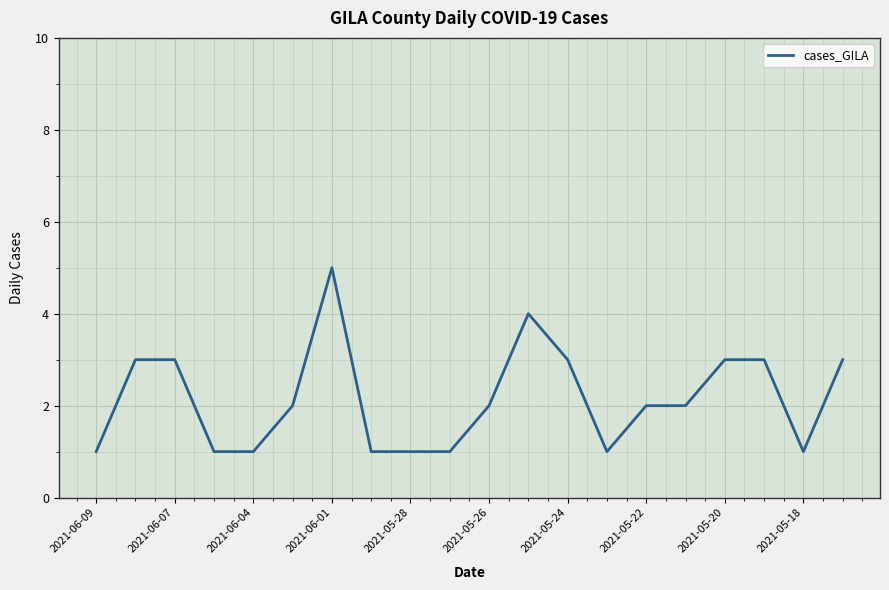

What is the greatest value displayed?

5